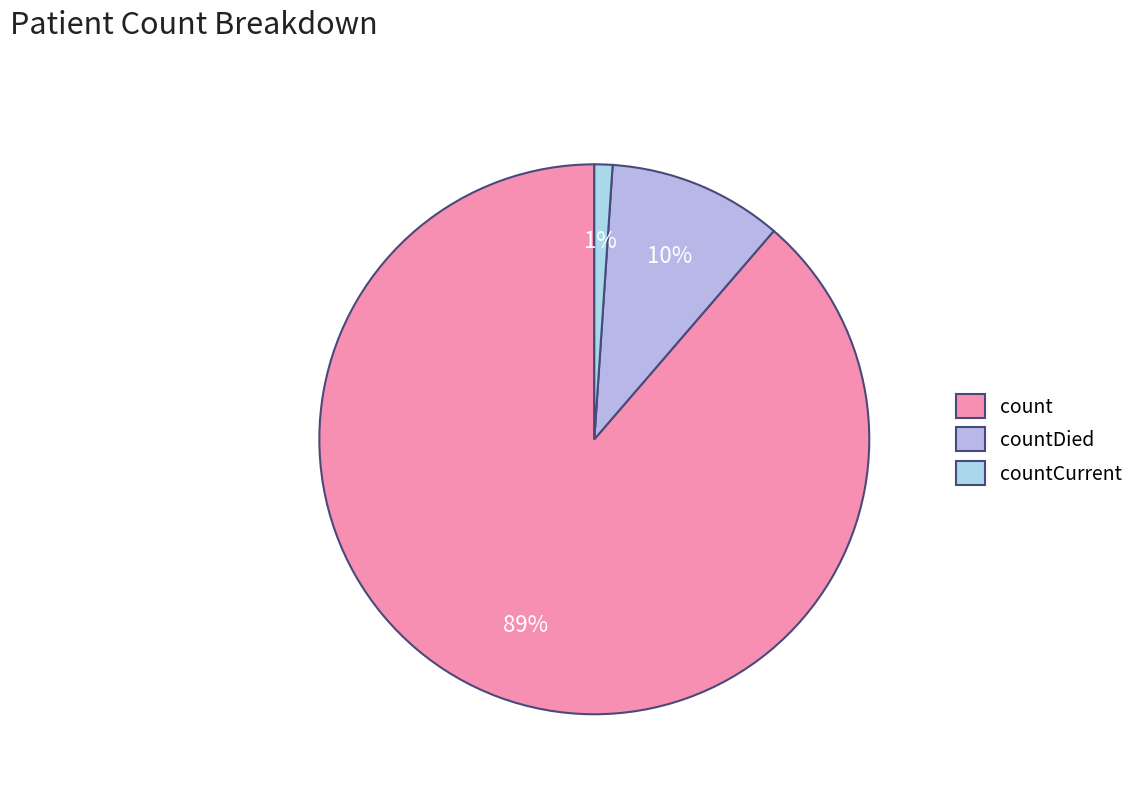

Rank the categories by value from highest to lowest.

count, countDied, countCurrent